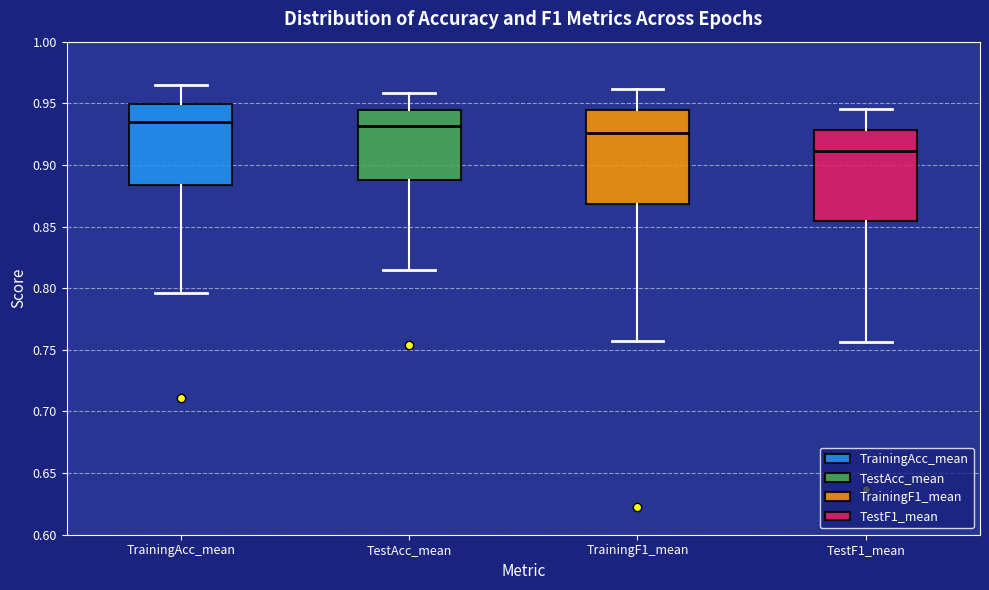

Reading left to right, read every box against the y-axis: the position of its median line, the range the box covers, and the ends of its whiskers. The values are not printed on the chart, so give them approximately, as read against the axis.

TrainingAcc_mean: median 0.935, box 0.885 to 0.950, whiskers 0.795 to 0.965
TestAcc_mean: median 0.930, box 0.890 to 0.945, whiskers 0.815 to 0.960
TrainingF1_mean: median 0.925, box 0.870 to 0.945, whiskers 0.755 to 0.960
TestF1_mean: median 0.910, box 0.855 to 0.930, whiskers 0.755 to 0.945